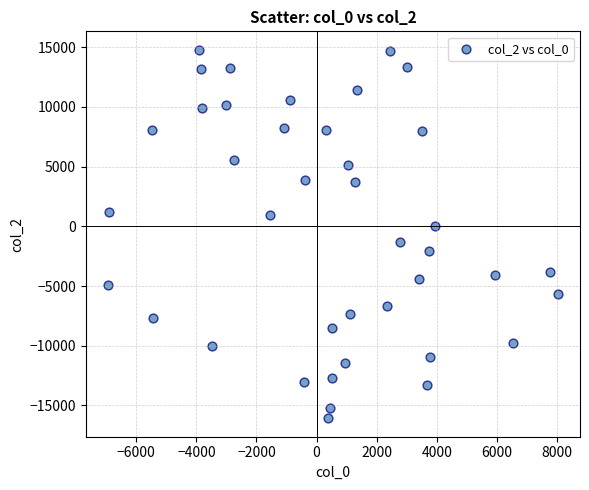

What is the range of X values (max minus min)?

14946